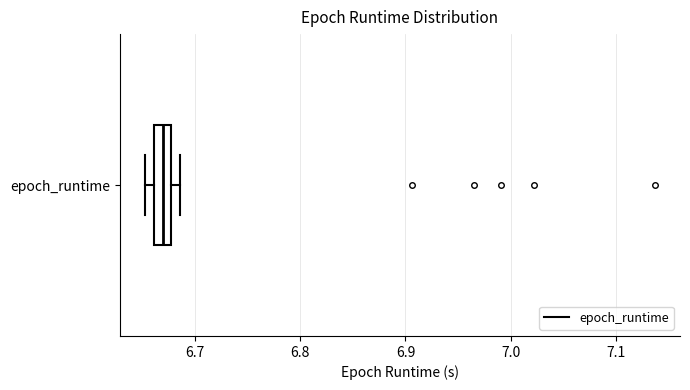

Where does the median line of the box for epoch_runtime sit on the x-axis? The values are not printed on the chart, so give them approximately, as read against the axis.

6.67